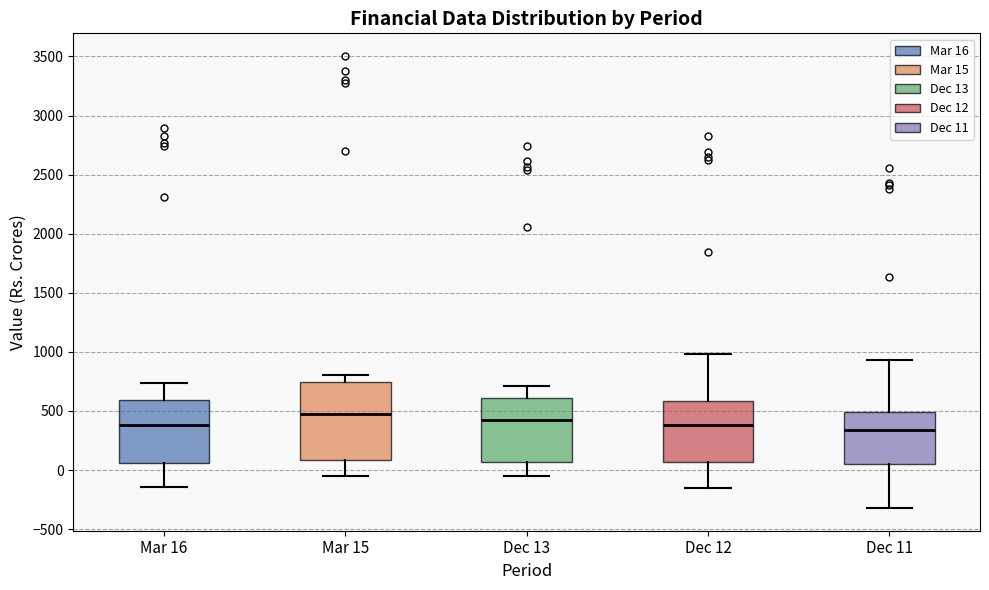

Reading left to right, transcribe this box plot: for each box, give where its median line is, the range the box spans, and where its two whiskers end, as read against the y-axis. The values are not printed on the chart, so give them approximately, as read against the axis.

Mar 16: median 400, box 50 to 600, whiskers -150 to 750
Mar 15: median 500, box 100 to 750, whiskers -50 to 800
Dec 13: median 400, box 50 to 600, whiskers -50 to 700
Dec 12: median 400, box 50 to 600, whiskers -150 to 1000
Dec 11: median 350, box 50 to 500, whiskers -300 to 950